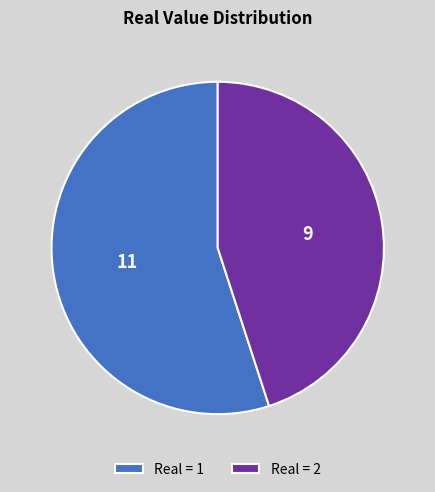

Is the sum of Real = 2 and Real = 1 greater than half?

Yes